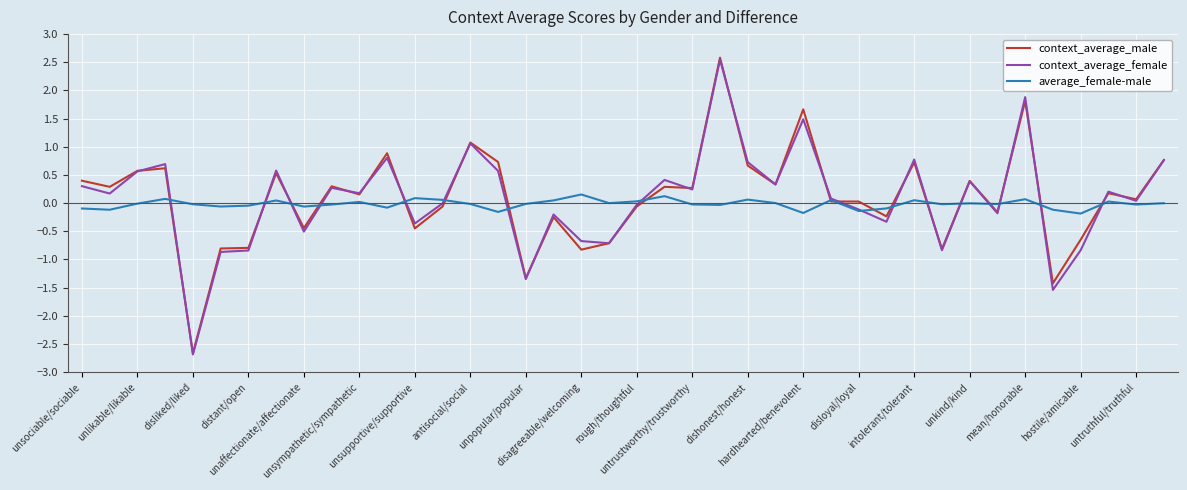

What is the greatest value displayed?

2.6